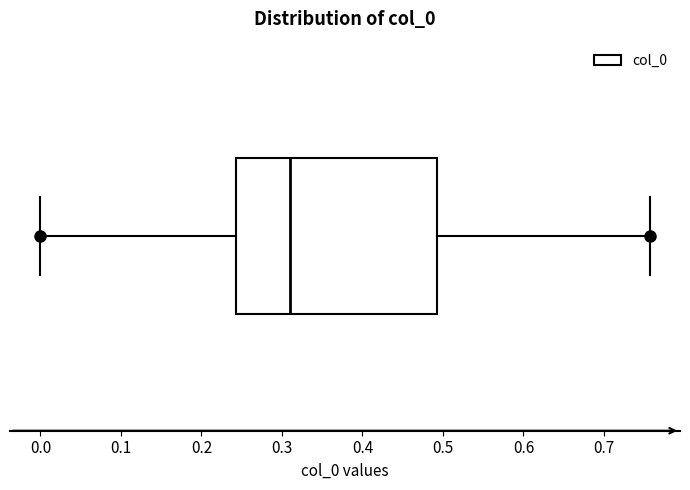

Transcribe this box plot: give where the median line is, the range the box spans, and where the two whiskers end, as read against the x-axis. The values are not printed on the chart, so give them approximately, as read against the axis.

median 0.31, box 0.24 to 0.49, whiskers 0.00 to 0.76